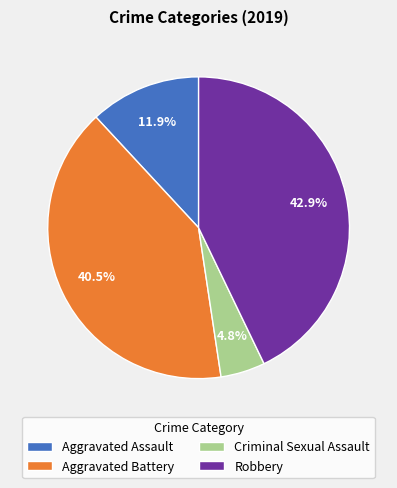

Is the sum of Robbery and Aggravated Assault greater than half?

Yes